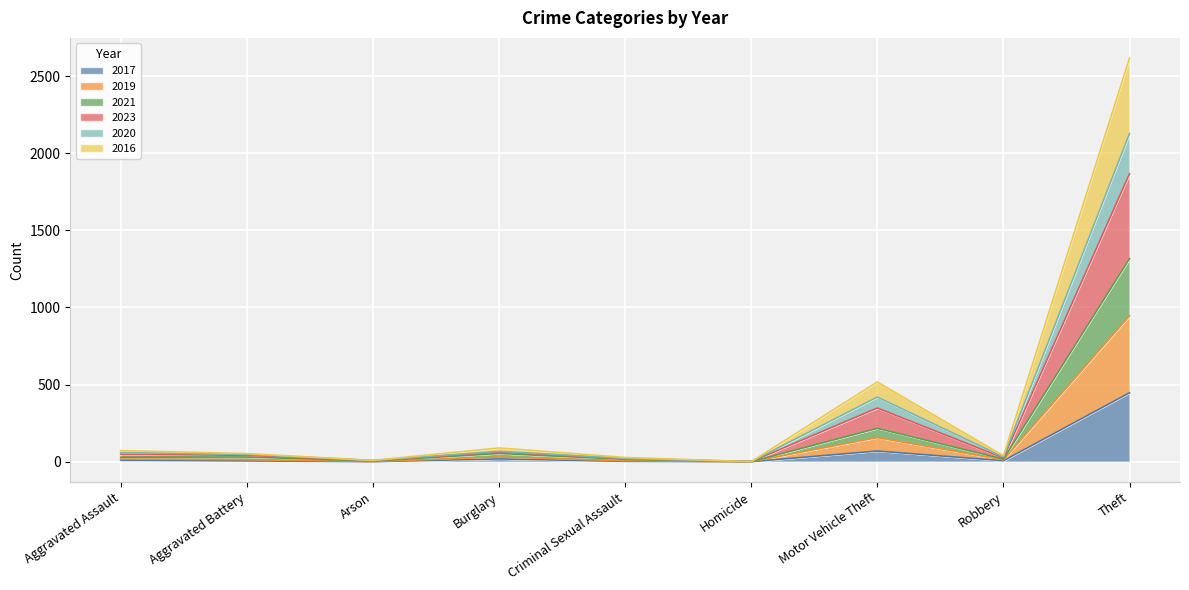

Rank the series at Aggravated Battery from lowest to highest value.

2017, 2019, 2021, 2016, 2023, 2020